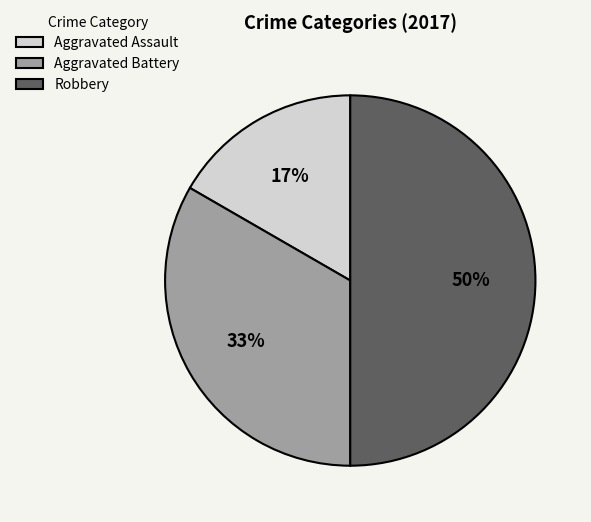

Which category has the smallest portion of the pie?

Aggravated Assault